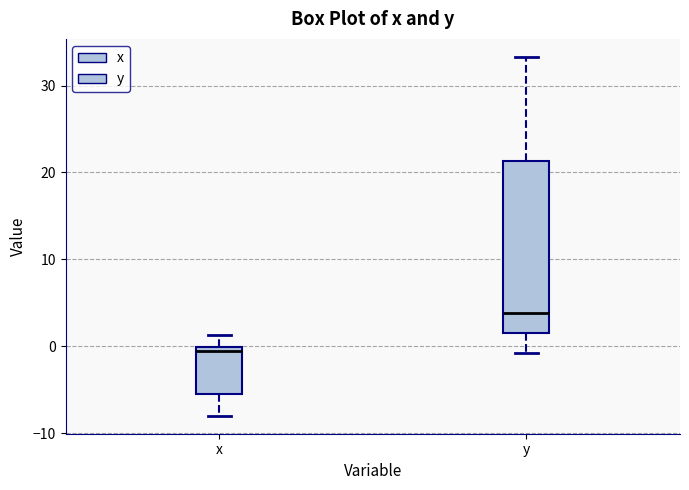

Reading left to right, transcribe this box plot: for each box, give where its median line is, the range the box spans, and where its two whiskers end, as read against the y-axis. The values are not printed on the chart, so give them approximately, as read against the axis.

x: median -1, box -5 to 0, whiskers -8 to 1
y: median 4, box 2 to 21, whiskers -1 to 33